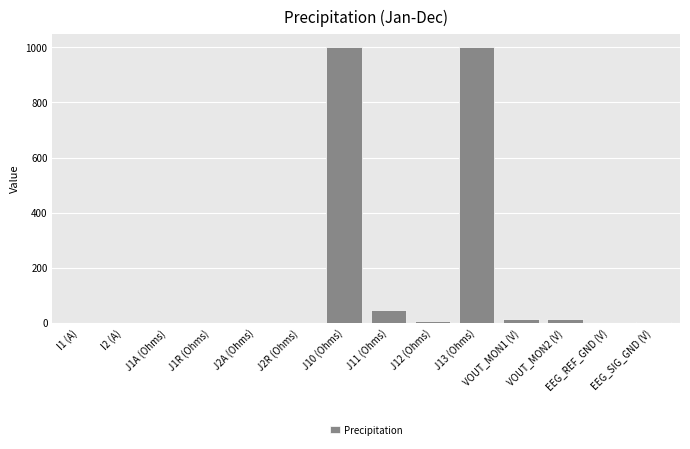

What is the greatest value displayed?

1000.0